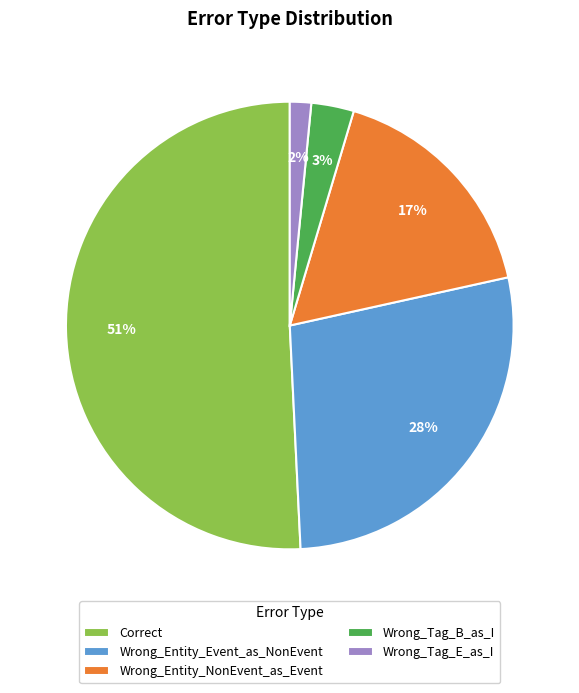

What is the smallest slice in the pie chart?

Wrong_Tag_E_as_I